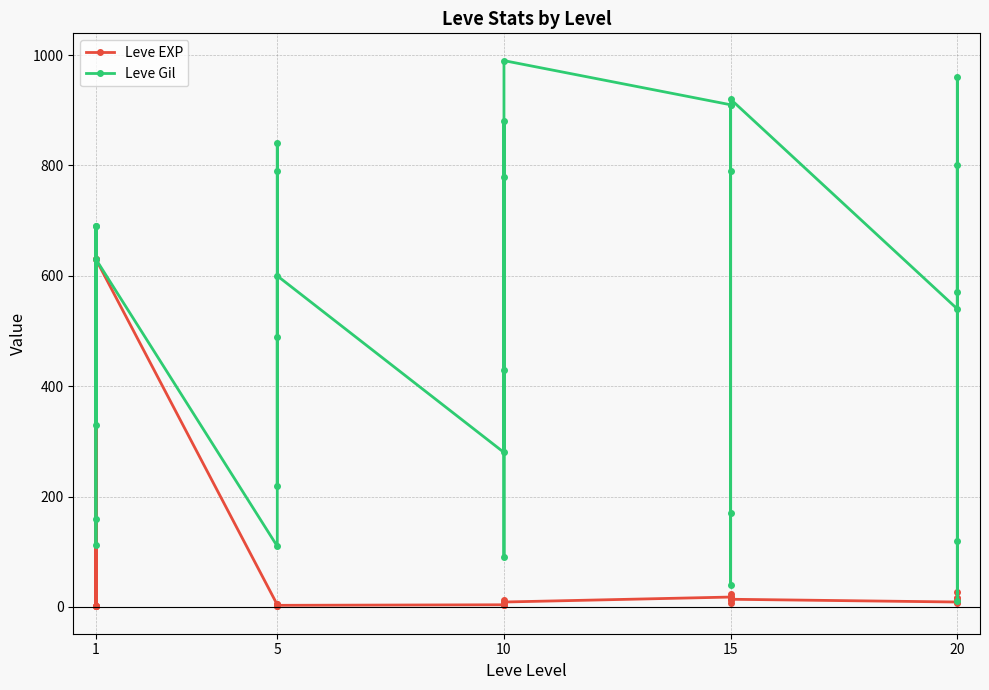

What is the maximum value for Leve Gil?

990